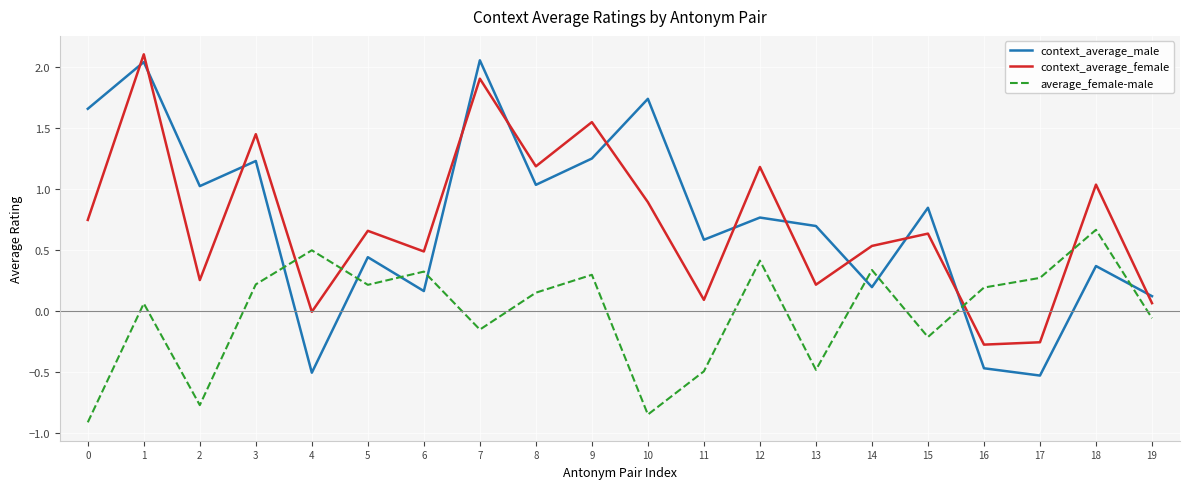

Which series changed the most between 1 and 9?

context_average_male